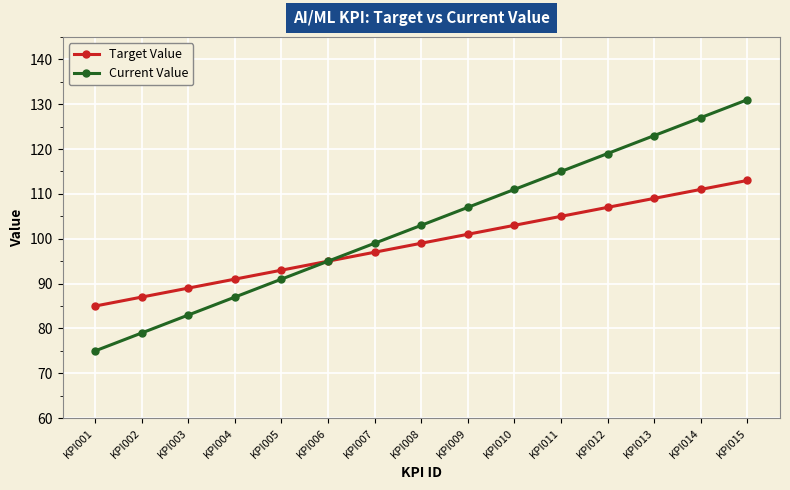

Rank the series at KPI013 from lowest to highest value.

Target Value, Current Value